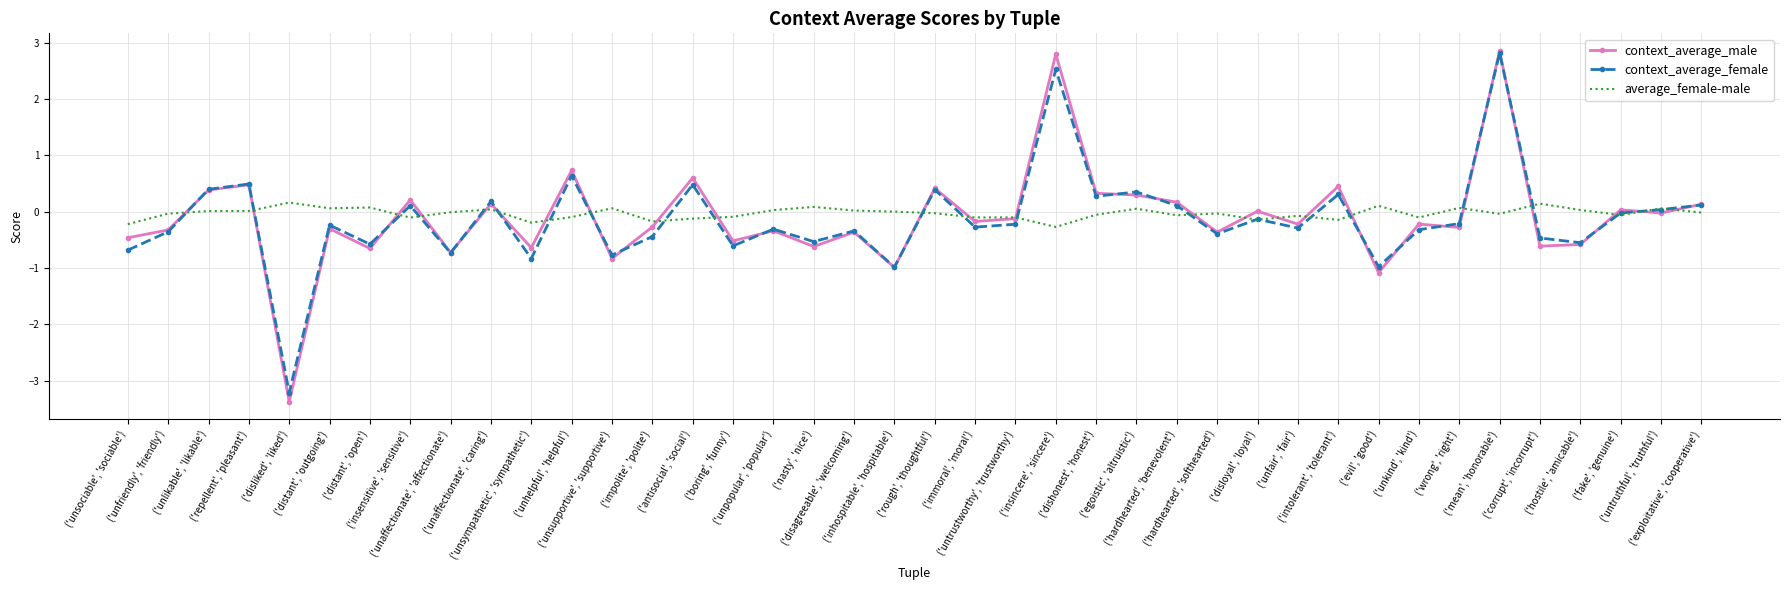

What is the highest value of the average_female-male series?

0.2